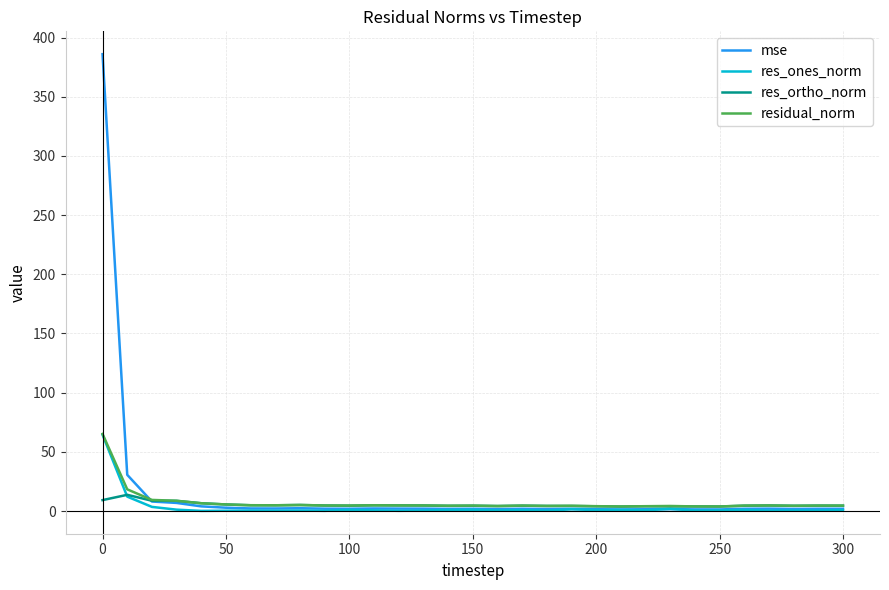

In res_ortho_norm, how many points are higher than both neighbors (excluding endpoints)?

8